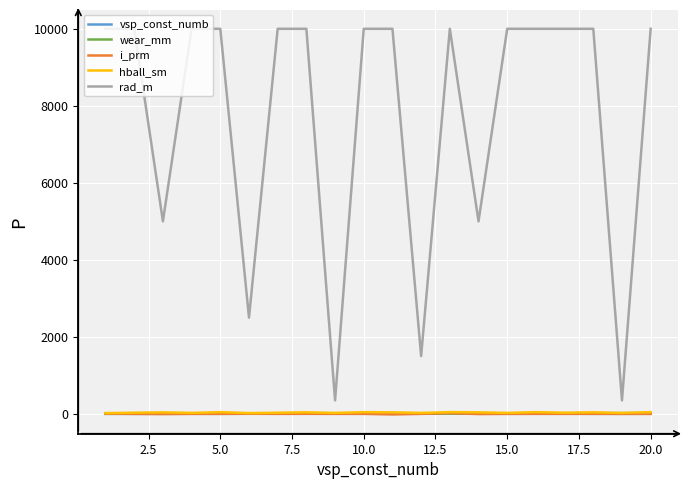

Which series has the largest total across all categories?

rad_m